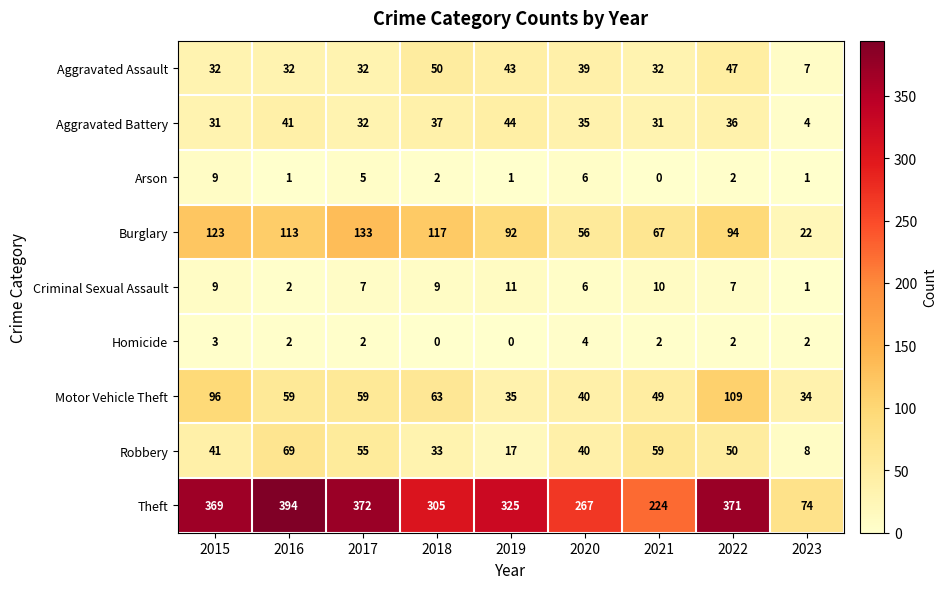

Rank the series at 2021 from lowest to highest value.

Arson, Homicide, Criminal Sexual Assault, Aggravated Battery, Aggravated Assault, Motor Vehicle Theft, Robbery, Burglary, Theft